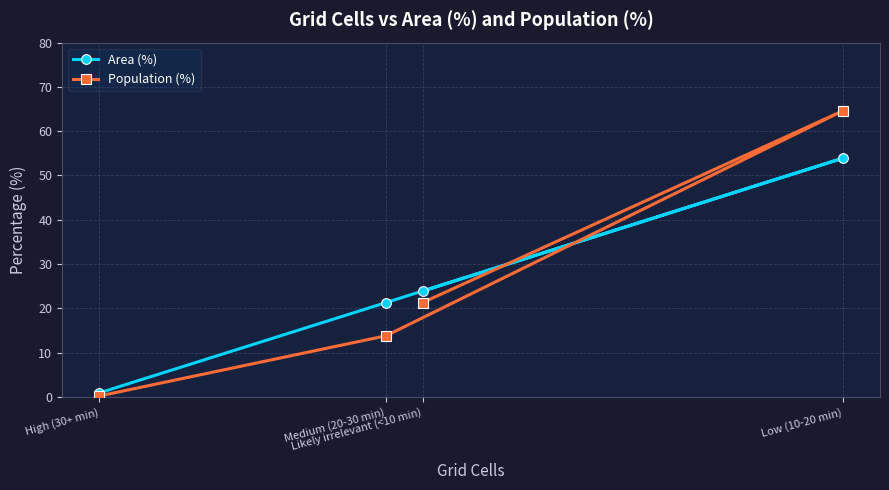

True or false: Population (%) has more than 2 interior local peaks.

False